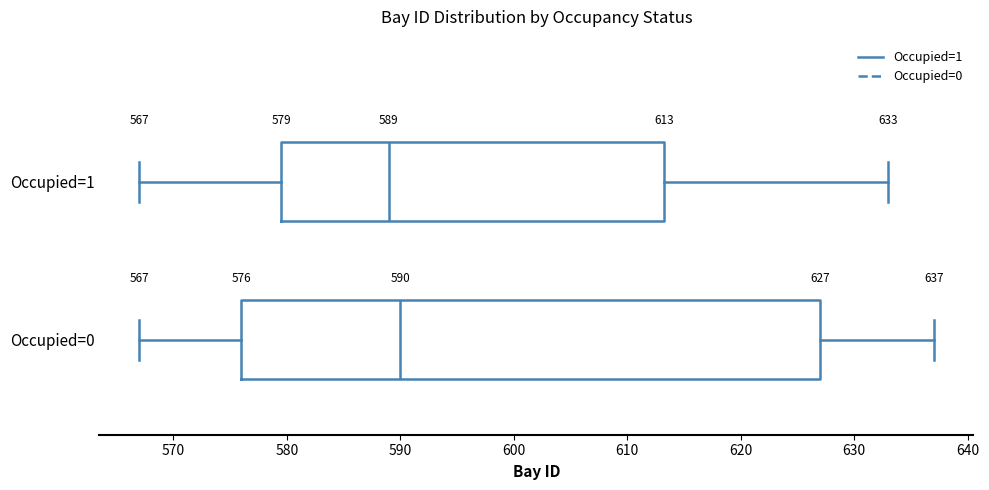

Which box has the furthest to the right median line?

Occupied=0